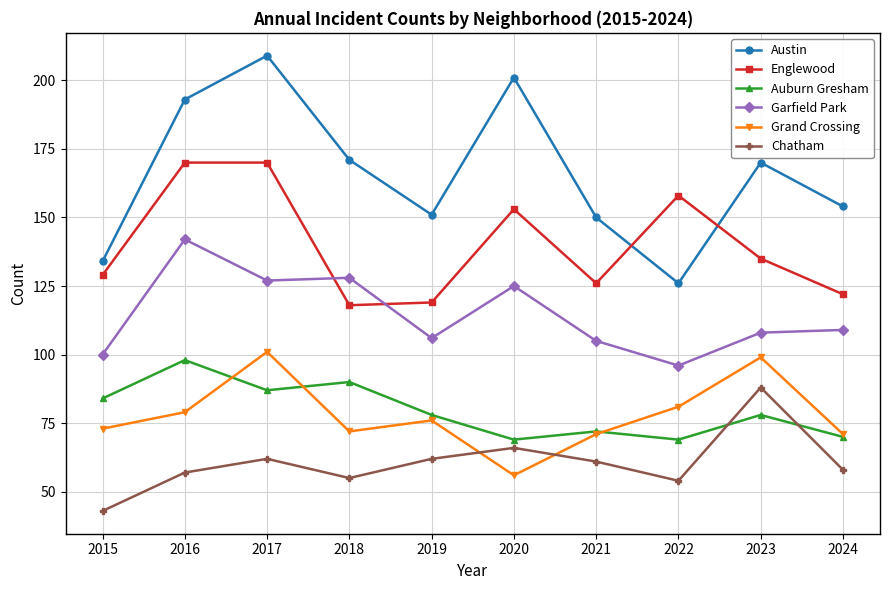

What is the average value of the Auburn Gresham series?

80